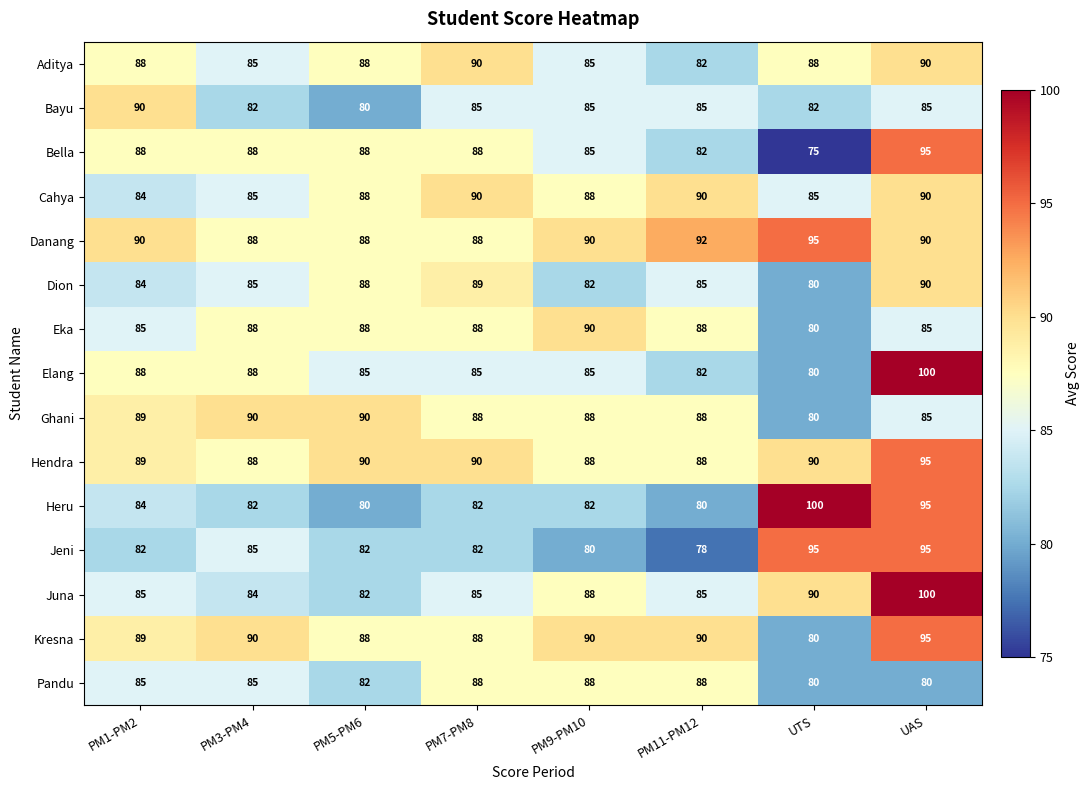

At how many categories does at least one series exceed 91?

3